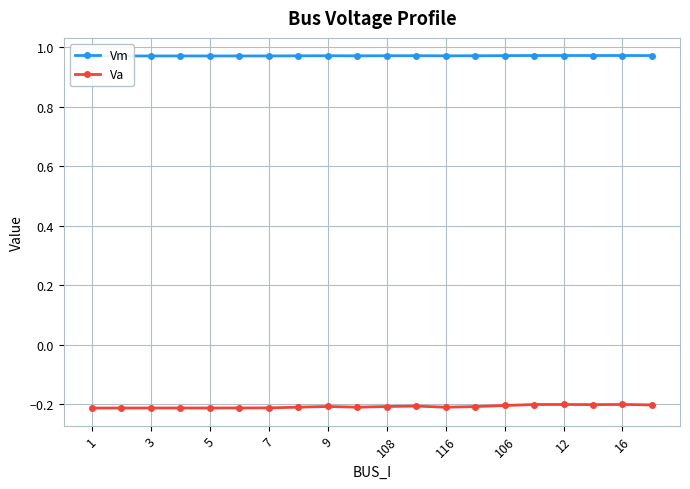

What are all the series names shown in the legend?

Vm, Va